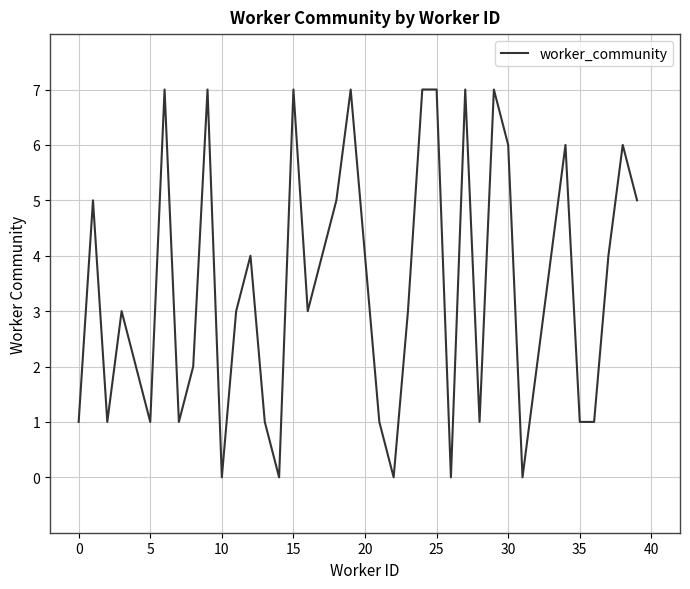

What is the maximum value shown in the chart?

7